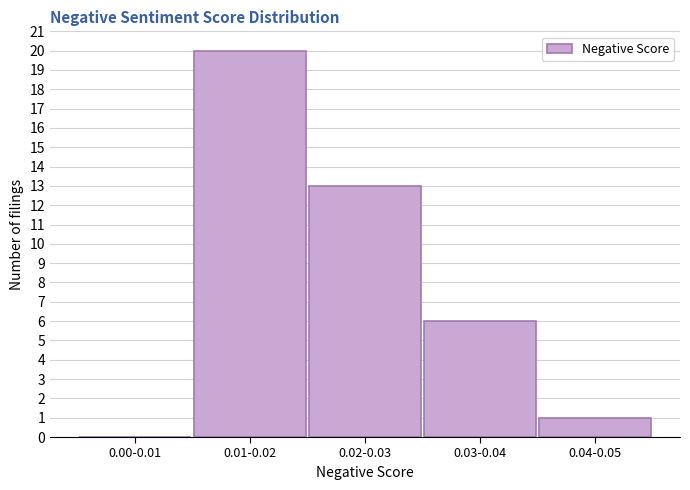

Reading right to left, extract all data points from this chart.

0.04-0.05=1	0.03-0.04=6	0.02-0.03=13	0.01-0.02=20	0.00-0.01=0